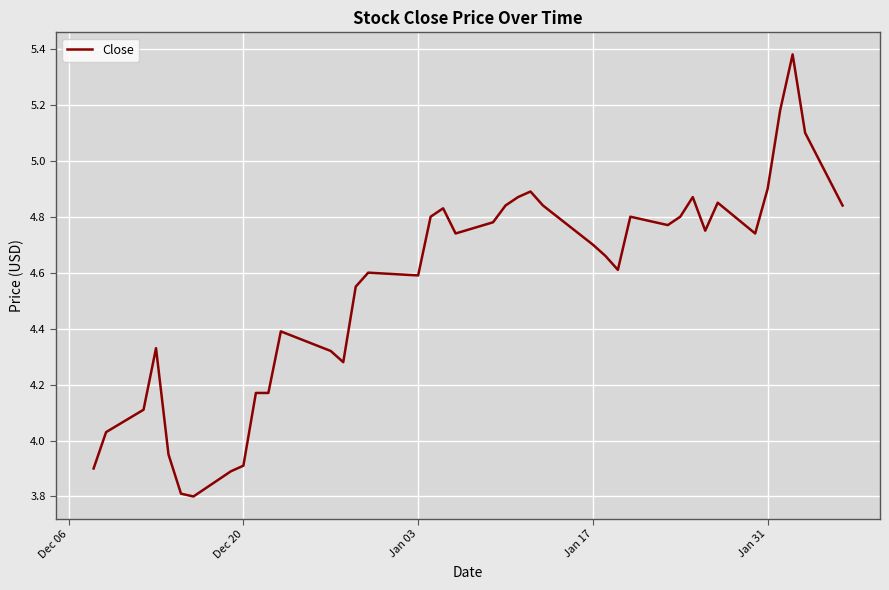

What is the minimum value shown in the chart?

3.8